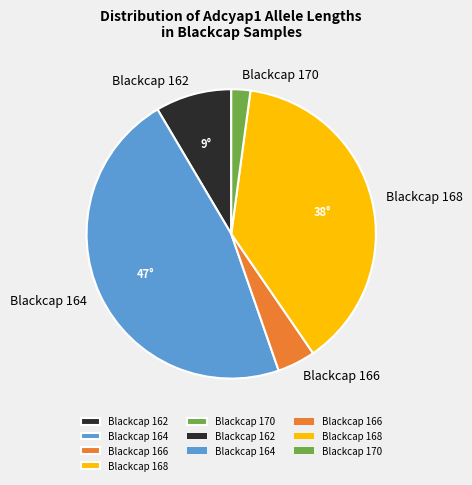

Do Blackcap 162 and Blackcap 170 together represent more than half of the pie?

No